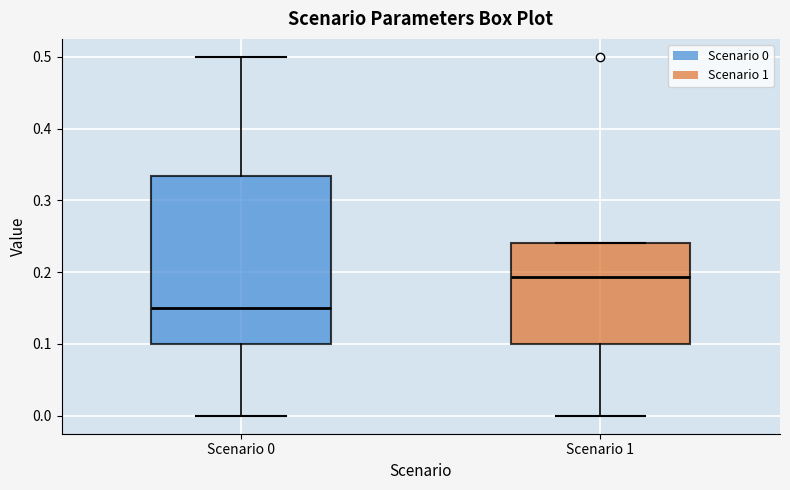

Where is the lower edge of the box for Scenario 1 on the y-axis? The values are not printed on the chart, so give them approximately, as read against the axis.

0.10